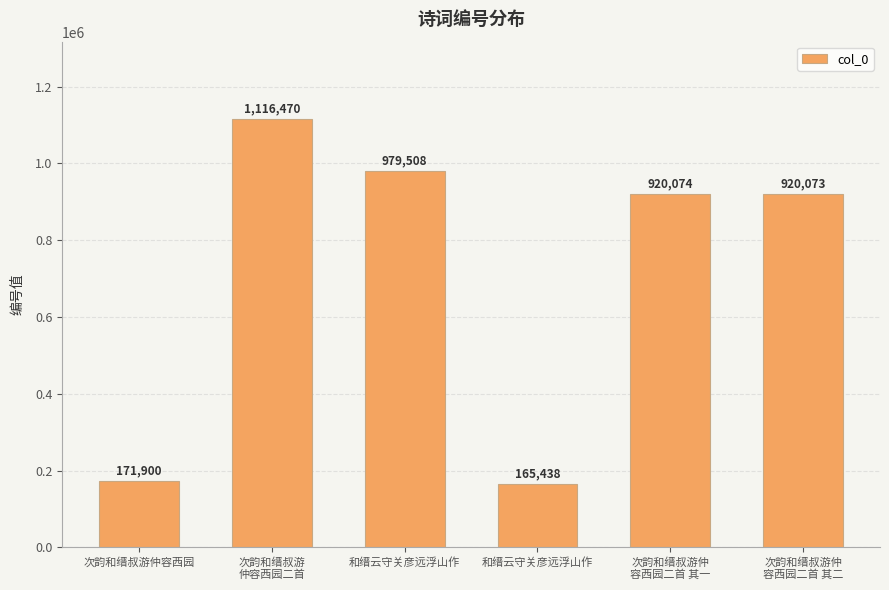

How many bars are there in total?

6